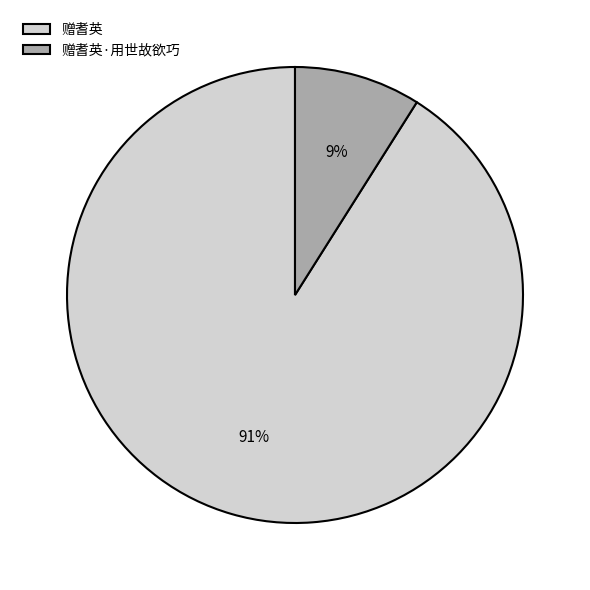

Count the number of slices in the pie.

2